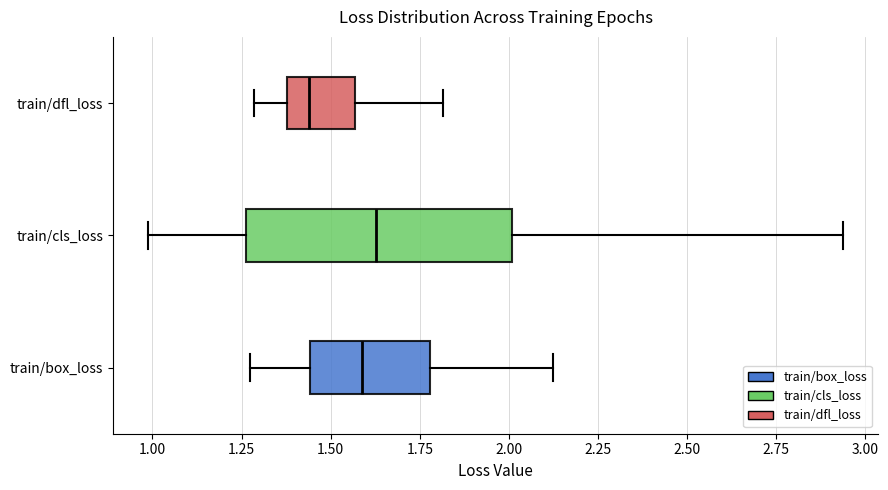

Which box is the widest, from its left edge to its right edge?

train/cls_loss